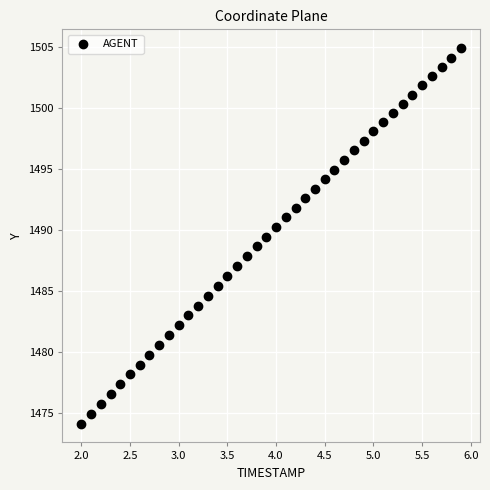

What is the range of X values (max minus min)?

3.9